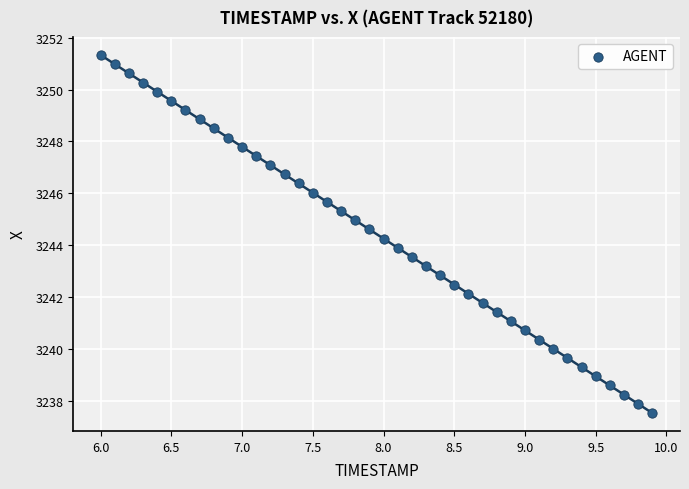

What is the range of Y values (max minus min)?

13.8